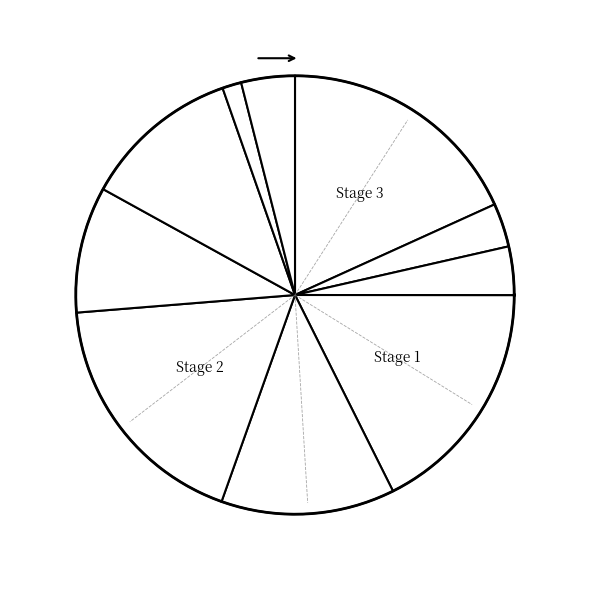

What percentage do 6 and 4 together represent?

22.1%